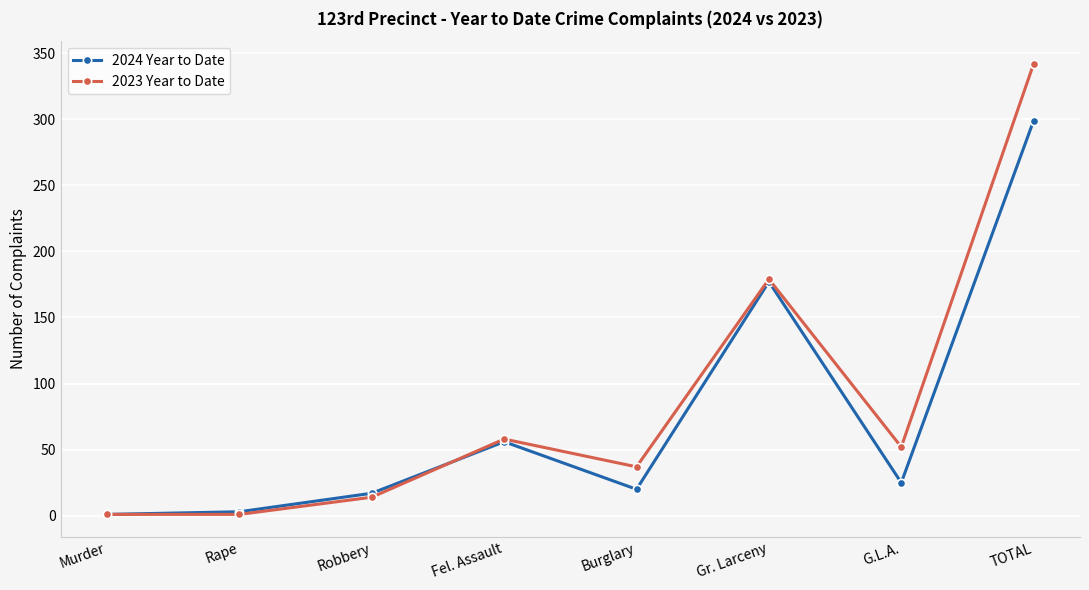

Is this an area chart (filled region under the line)?

No